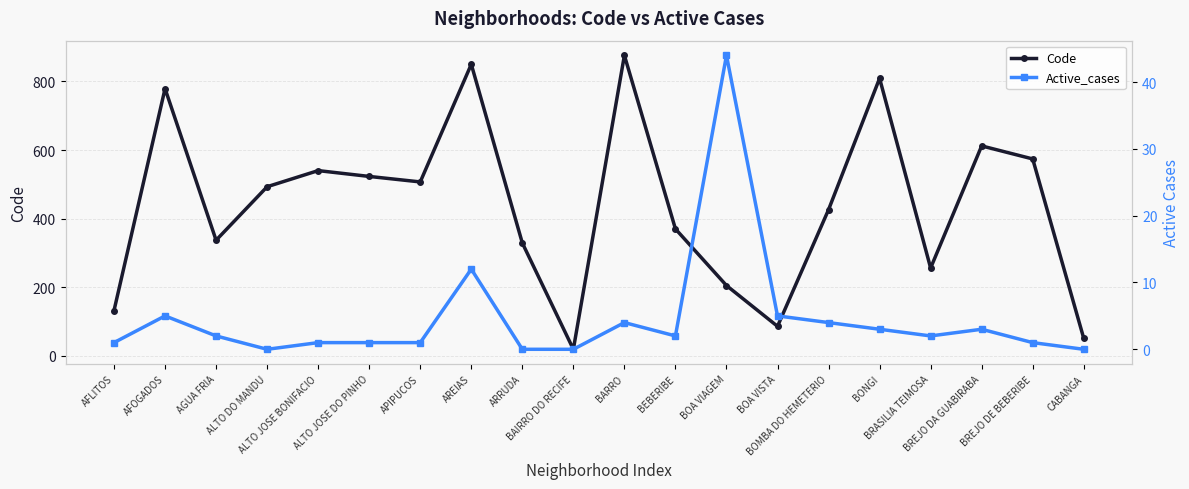

What is the total value across all series at AREIAS?

862